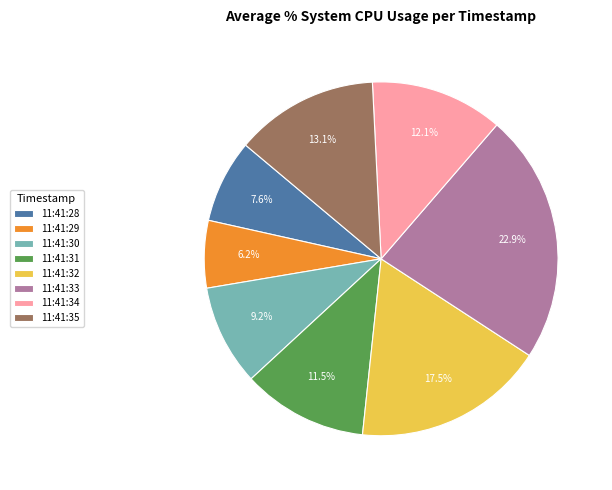

To the nearest percent, what is the average slice percentage?

12%